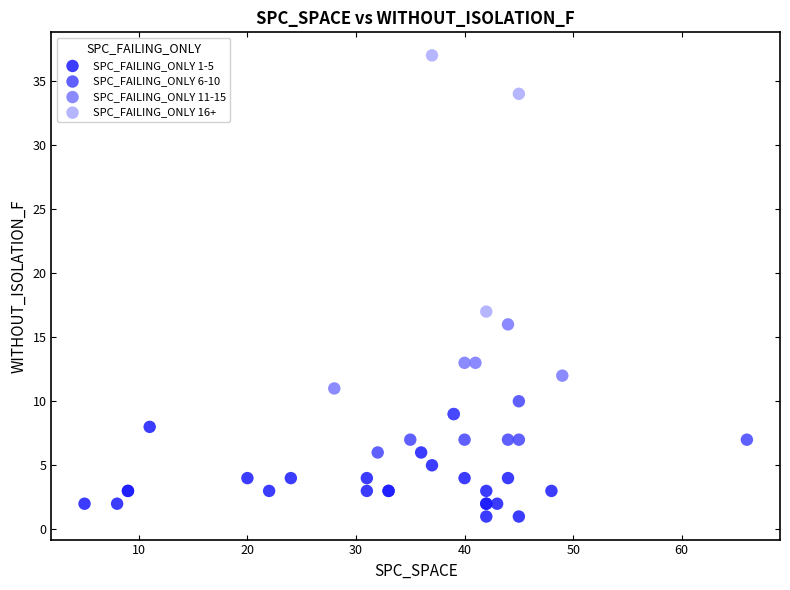

Which series has the largest Y range (max minus min)?

SPC_FAILING_ONLY 16+